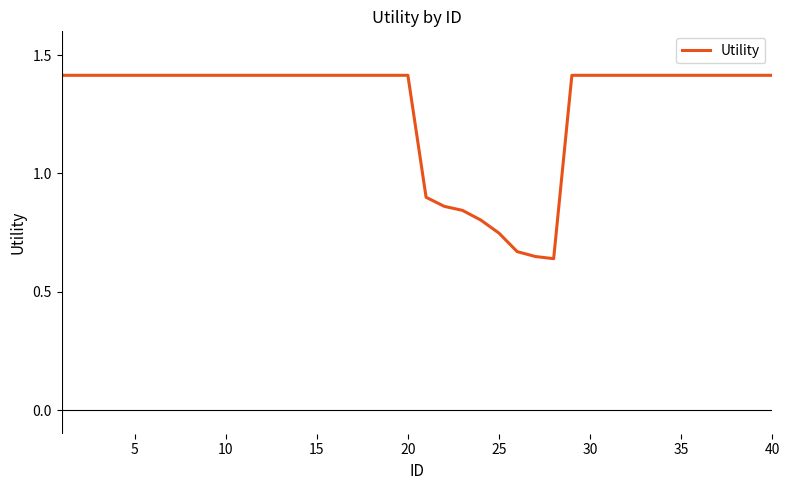

What is the maximum value shown in the chart?

1.4